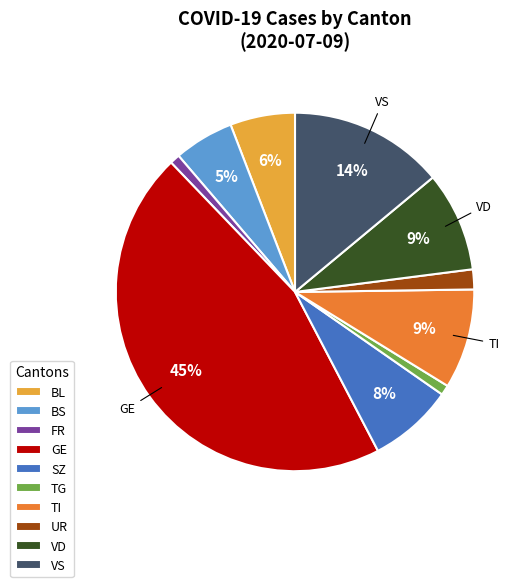

Combined, do BS and TI account for over 50%?

No